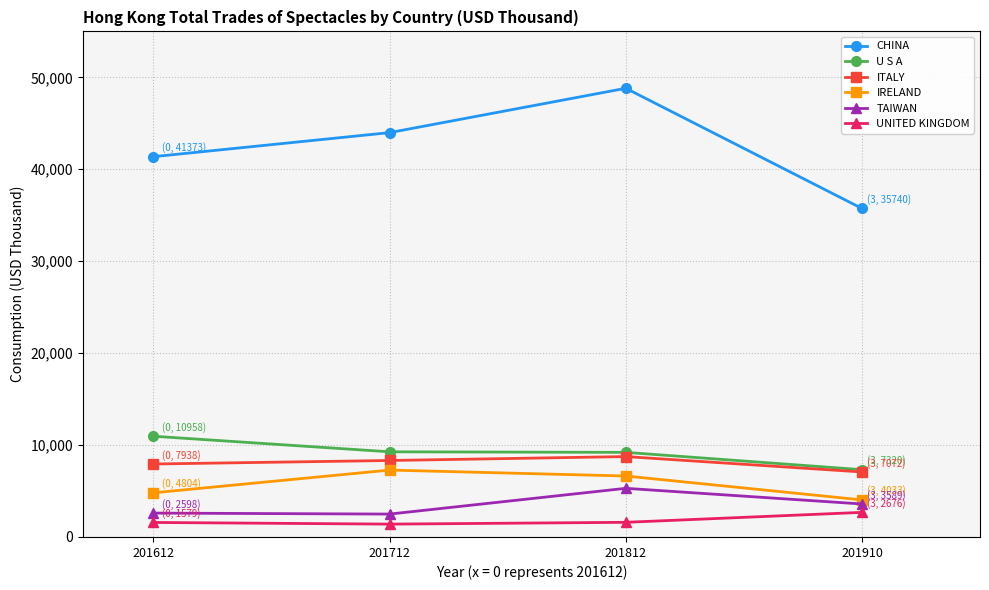

At 201712, list the series in order from smallest to largest.

UNITED KINGDOM, TAIWAN, IRELAND, ITALY, U S A, CHINA